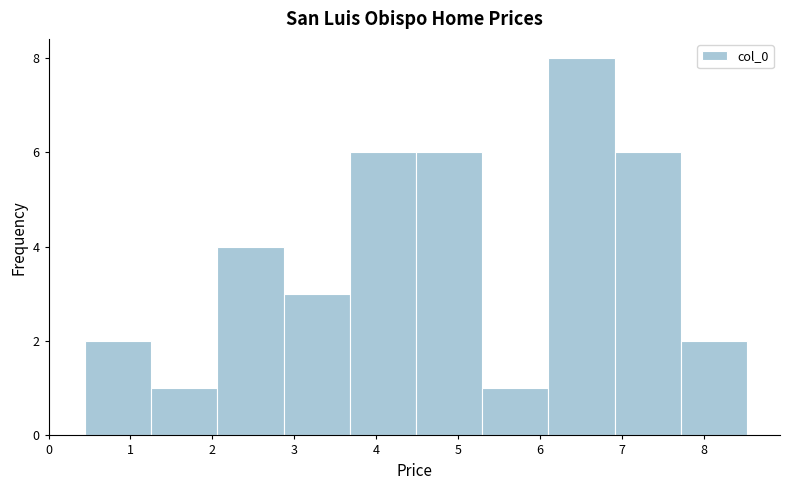

Over which range of the x-axis is the bar tallest?

6.1 to 6.9